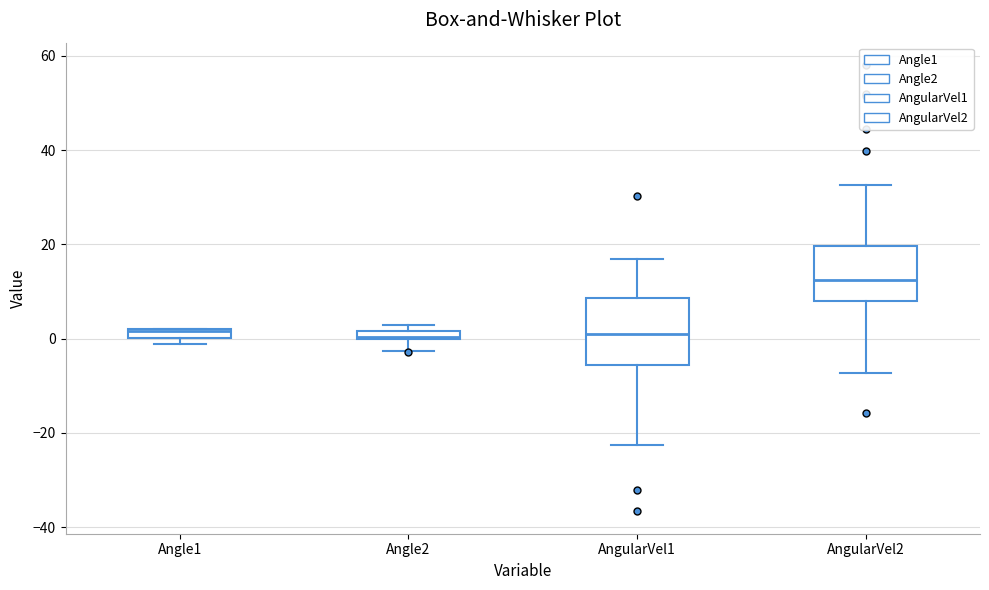

Where is the lower edge of the box for Angle1 on the y-axis? The values are not printed on the chart, so give them approximately, as read against the axis.

0